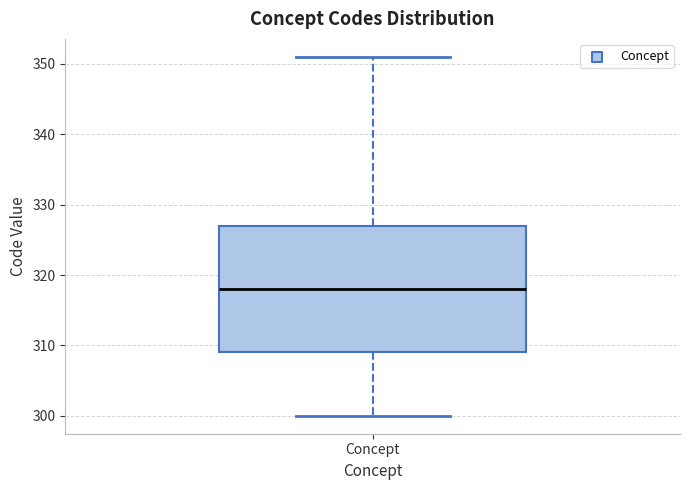

Transcribe this box plot: give where the median line is, the range the box spans, and where the two whiskers end, as read against the y-axis. The values are not printed on the chart, so give them approximately, as read against the axis.

median 318, box 309 to 327, whiskers 300 to 351